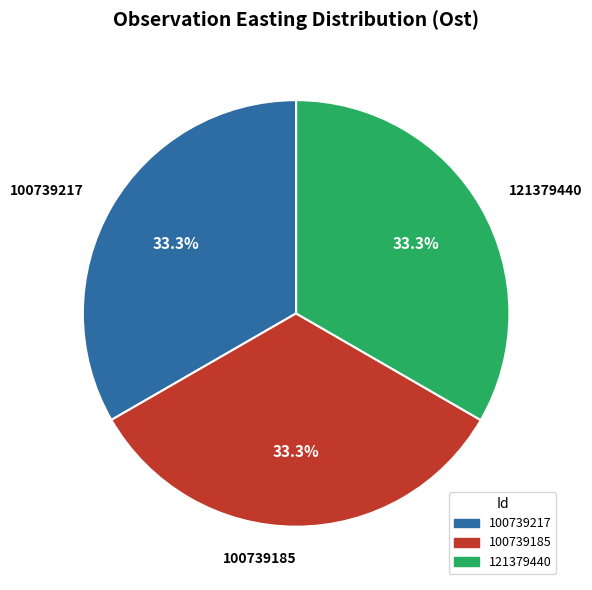

Is it true that 100739185 is 33% of the pie?

True